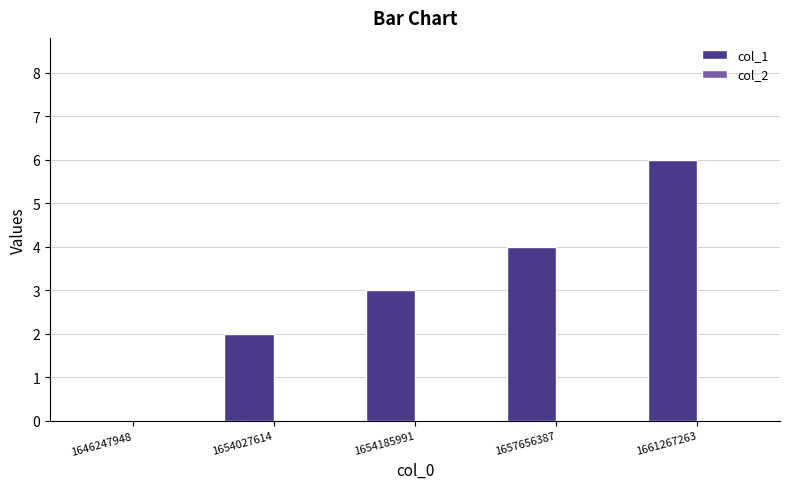

What is the greatest value displayed?

6